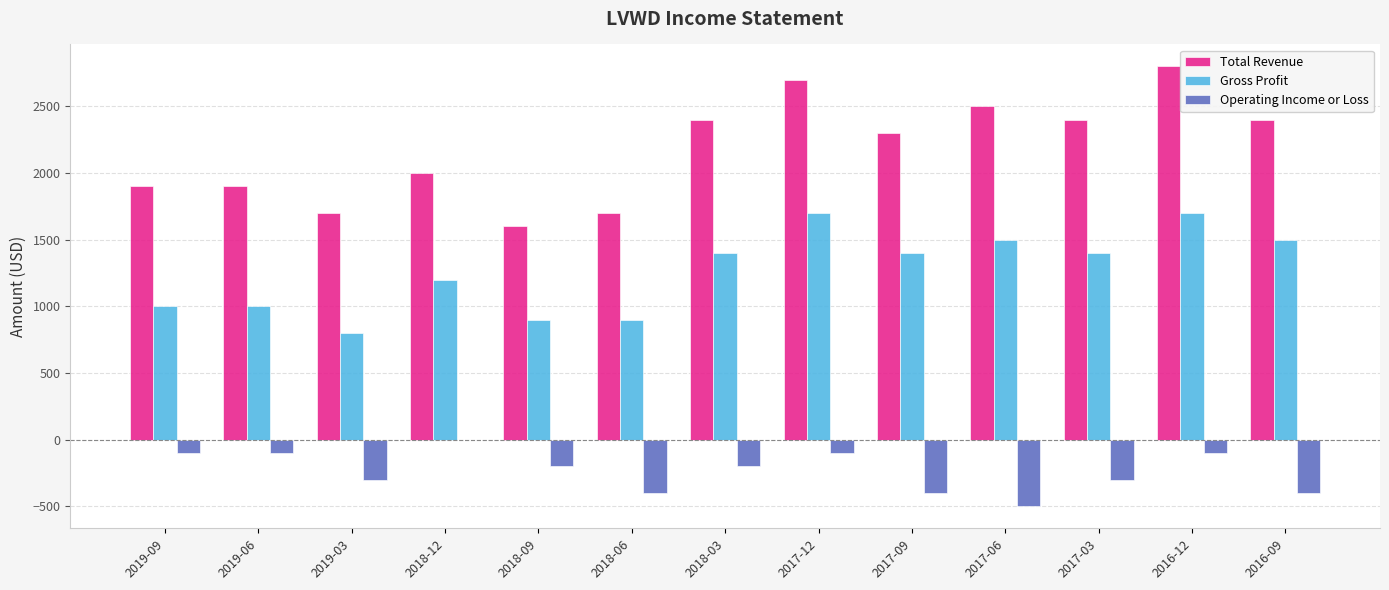

Reading left to right, list all the values displayed in this chart.

Total Revenue: 2019-09=1900	2019-06=1900	2019-03=1700	2018-12=2000	2018-09=1600	2018-06=1700	2018-03=2400	2017-12=2700	2017-09=2300	2017-06=2500	2017-03=2400	2016-12=2800	2016-09=2400
Gross Profit: 2019-09=1000	2019-06=1000	2019-03=800	2018-12=1200	2018-09=900	2018-06=900	2018-03=1400	2017-12=1700	2017-09=1400	2017-06=1500	2017-03=1400	2016-12=1700	2016-09=1500
Operating Income or Loss: 2019-09=-100	2019-06=-100	2019-03=-300	2018-12=0	2018-09=-200	2018-06=-400	2018-03=-200	2017-12=-100	2017-09=-400	2017-06=-500	2017-03=-300	2016-12=-100	2016-09=-400